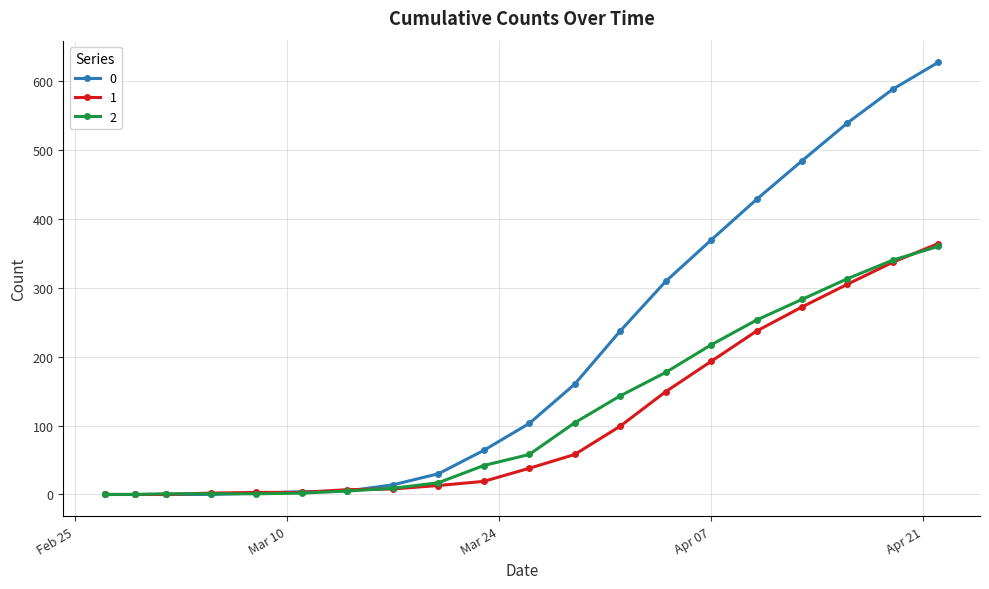

At how many categories does at least one series exceed 347?

6